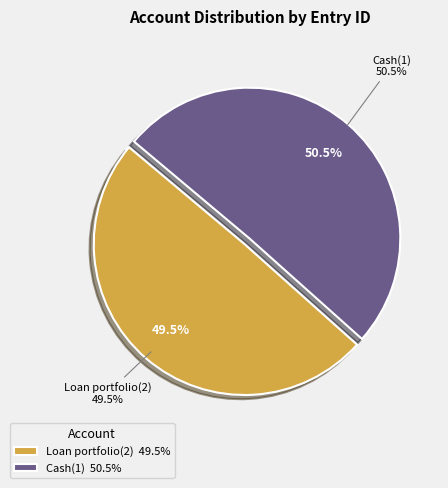

How many slices are in this pie chart?

2